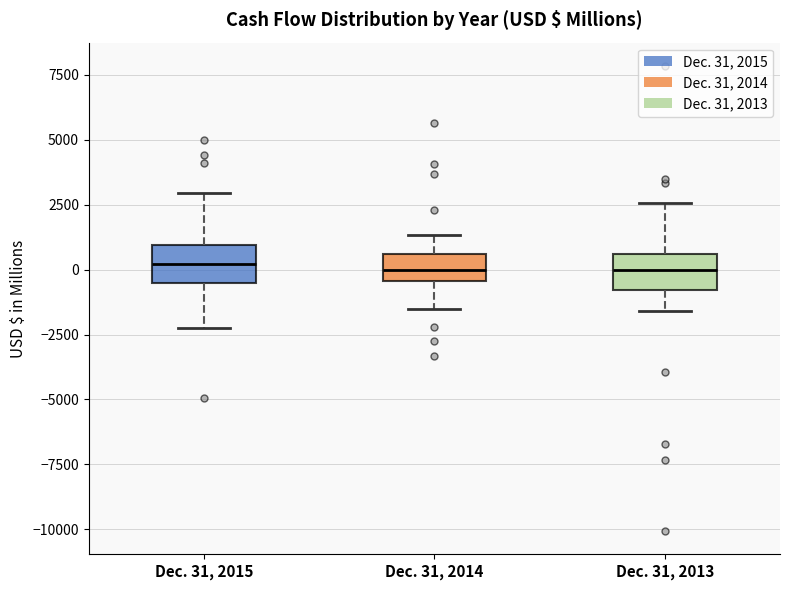

Reading left to right, transcribe this box plot: for each box, give where its median line is, the range the box spans, and where its two whiskers end, as read against the y-axis. The values are not printed on the chart, so give them approximately, as read against the axis.

Dec. 31, 2015: median 0, box -500 to 1000, whiskers -2000 to 3000
Dec. 31, 2014: median 0, box -500 to 500, whiskers -1500 to 1500
Dec. 31, 2013: median 0, box -1000 to 500, whiskers -1500 to 2500